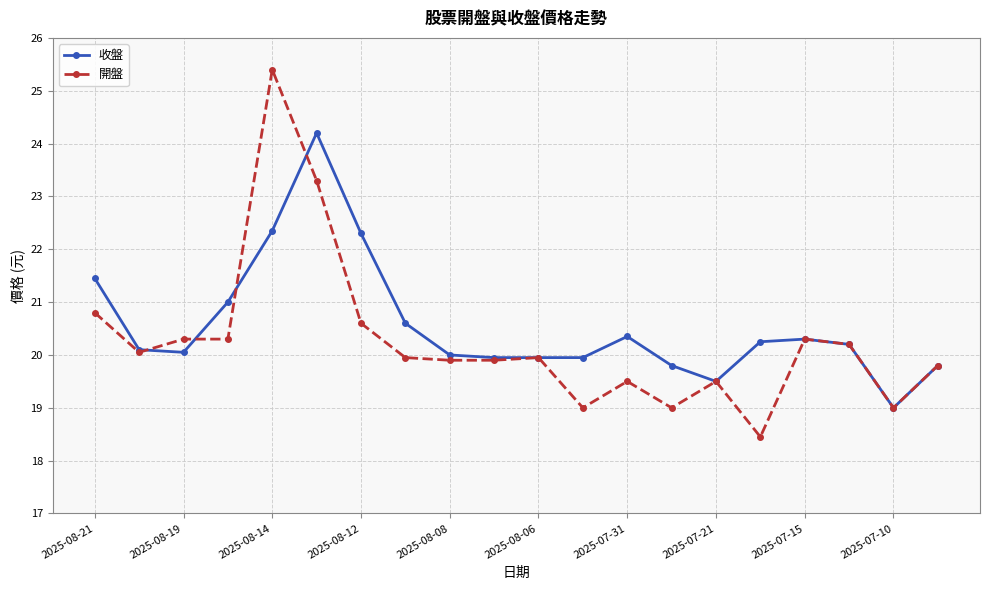

Rank the series by their maximum value, from lowest to highest.

收盤, 開盤